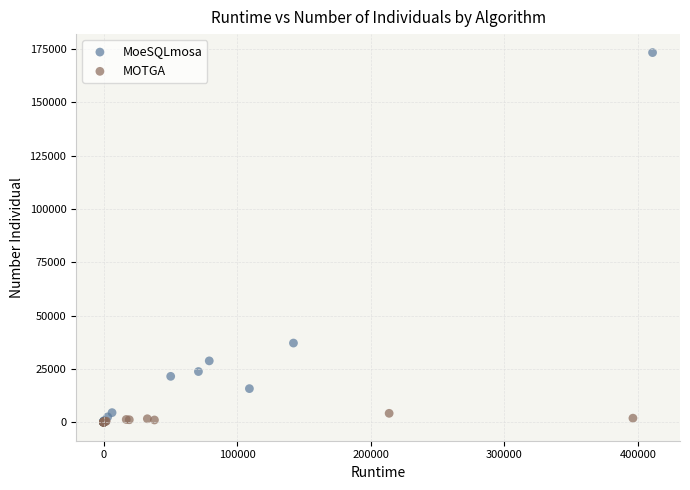

Which series has the widest spread of Y values?

MoeSQLmosa